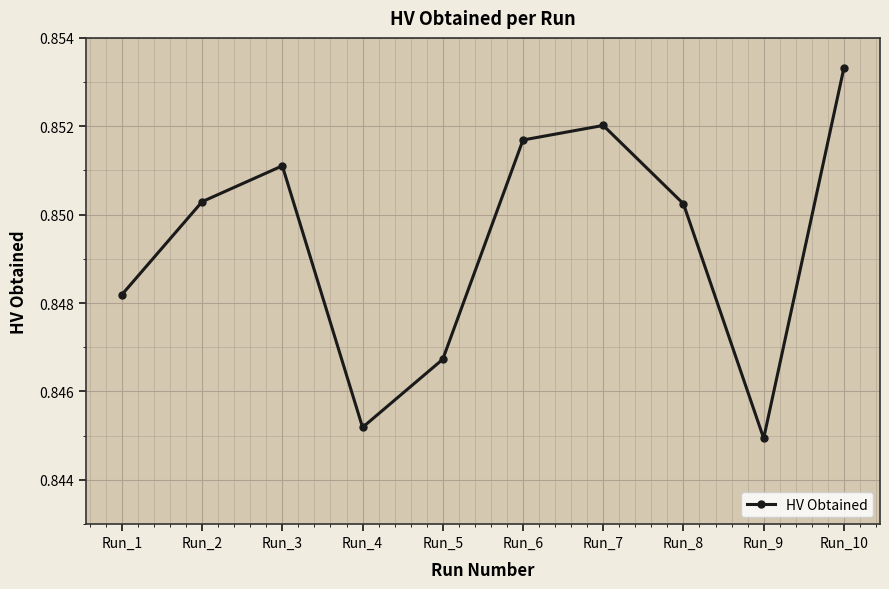

The chart shows a value of 0.5 at Run_3. True or false?

False